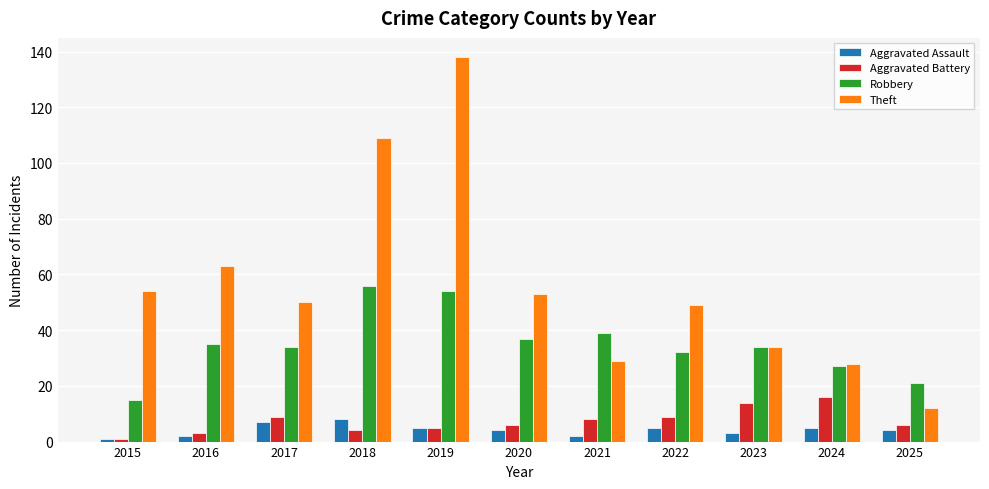

At which label does Aggravated Battery first exceed 6?

2017